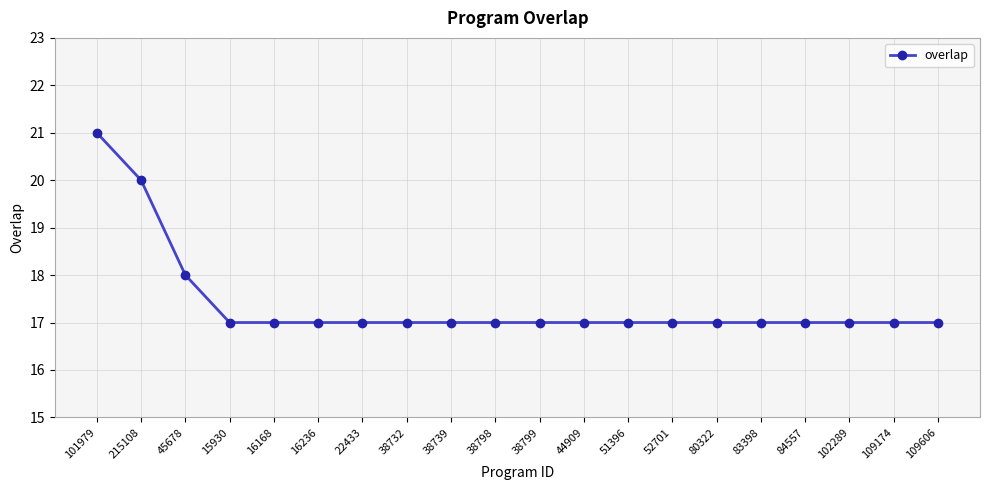

What is the sum of all values?

348